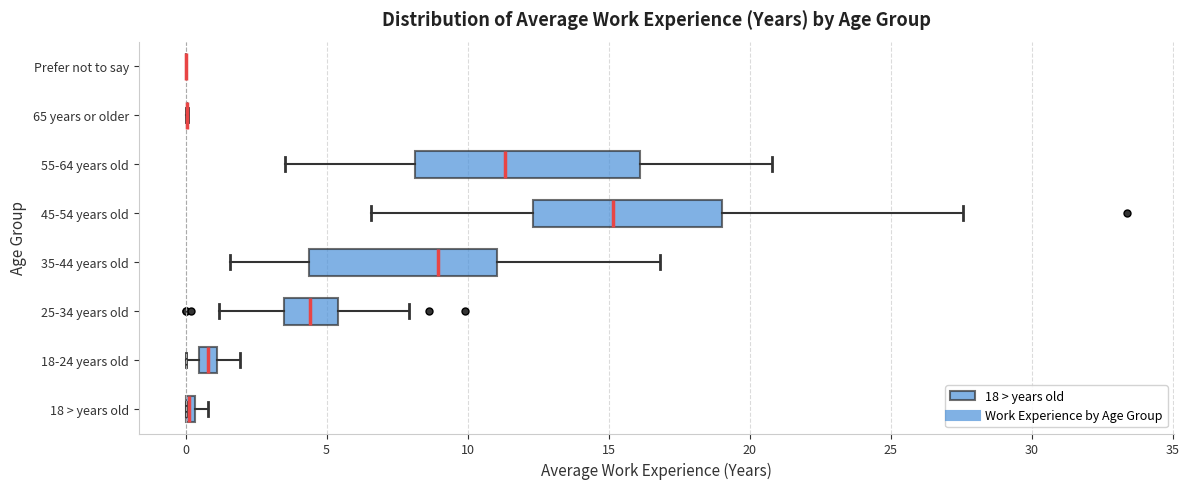

Comparing the boxes themselves (not the whiskers), which one is the widest?

55-64 years old